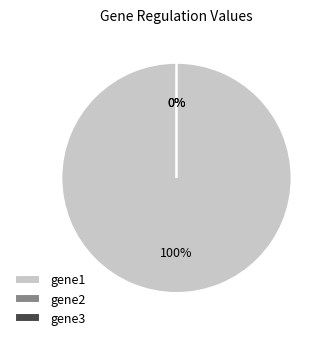

To the nearest percent, what is the average slice percentage?

33%